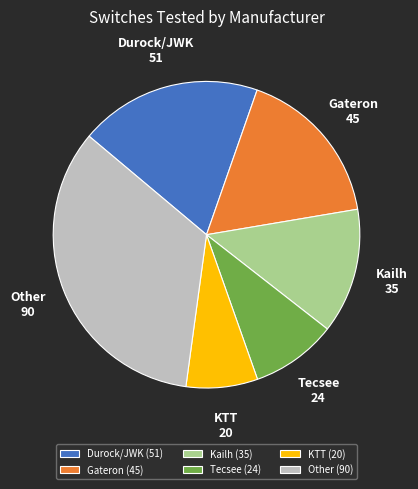

How many slices are in this pie chart?

6